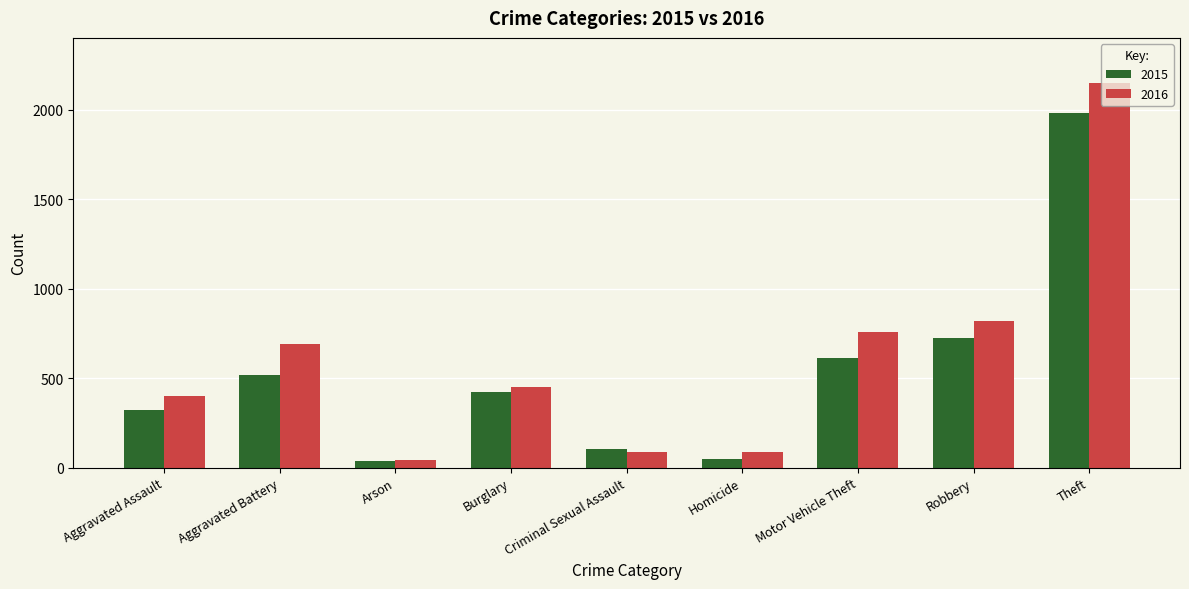

What is the total value across all series at Aggravated Assault?

725